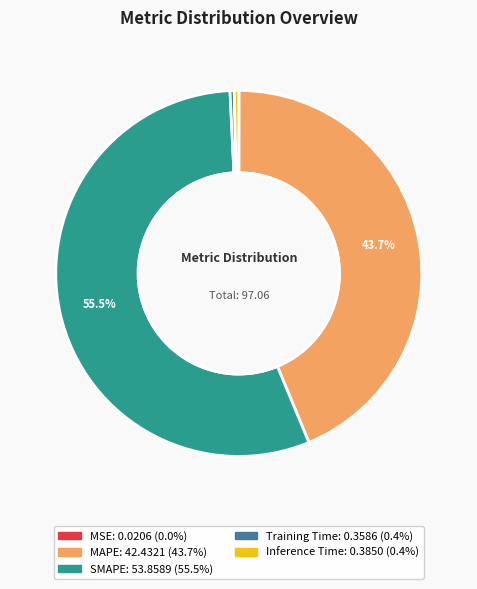

Which has a higher value, MAPE or Inference Time?

MAPE